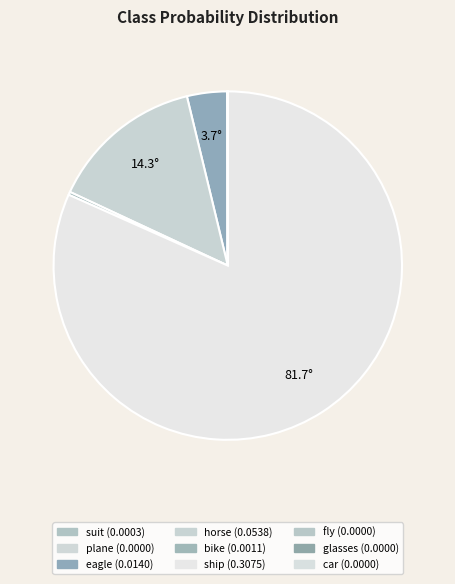

Which category has the smallest portion of the pie?

glasses_INclass836